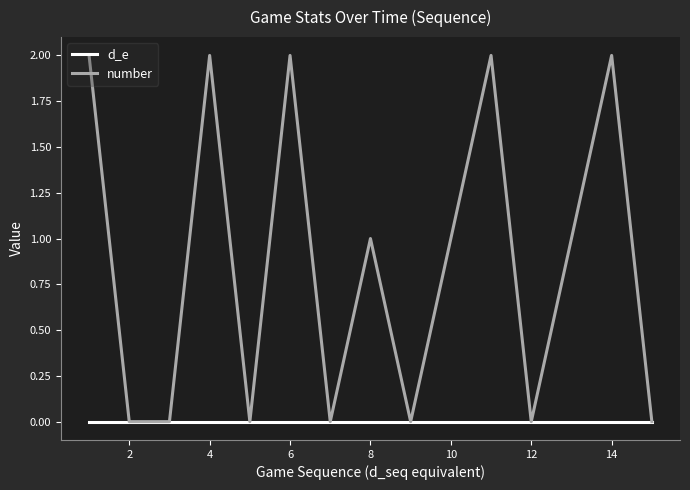

How many lines are shown in the chart?

2